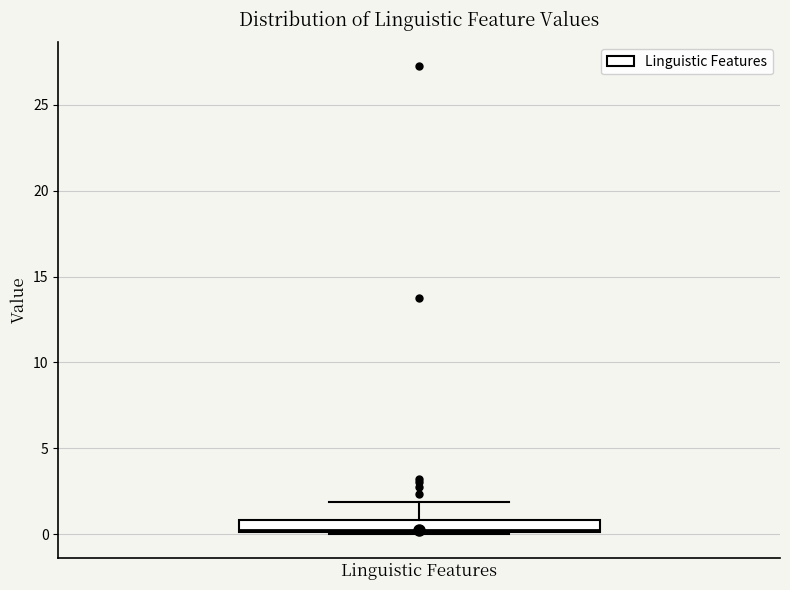

Where is the upper edge of the box for Linguistic Features on the y-axis? The values are not printed on the chart, so give them approximately, as read against the axis.

1.0